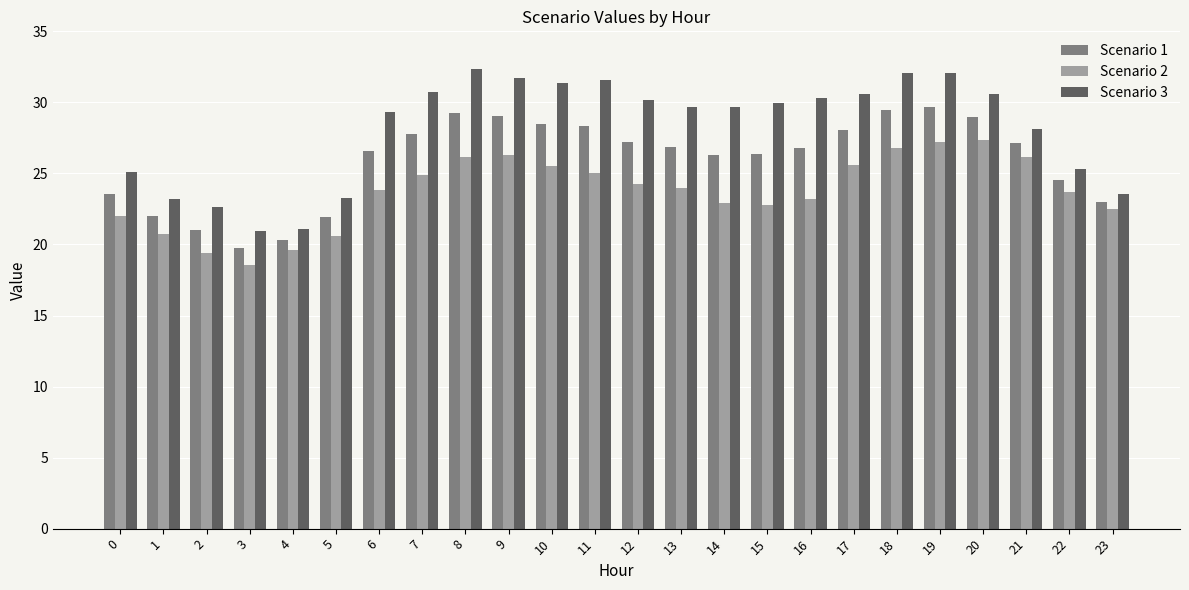

What is the average value of the Scenario 1 series?

25.9